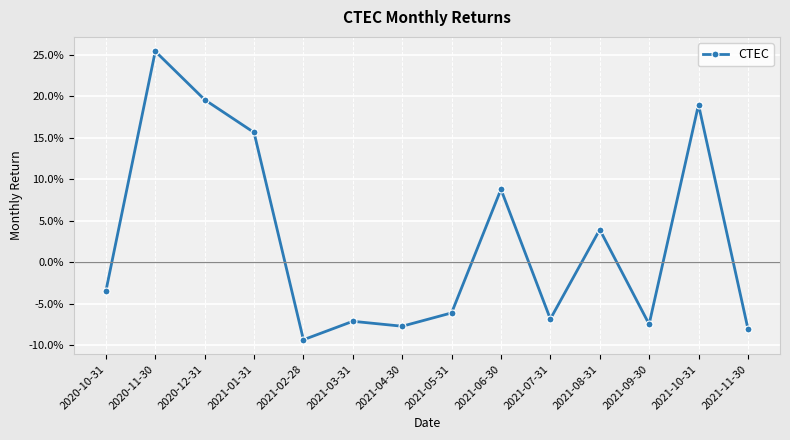

Is this an area chart (filled region under the line)?

No